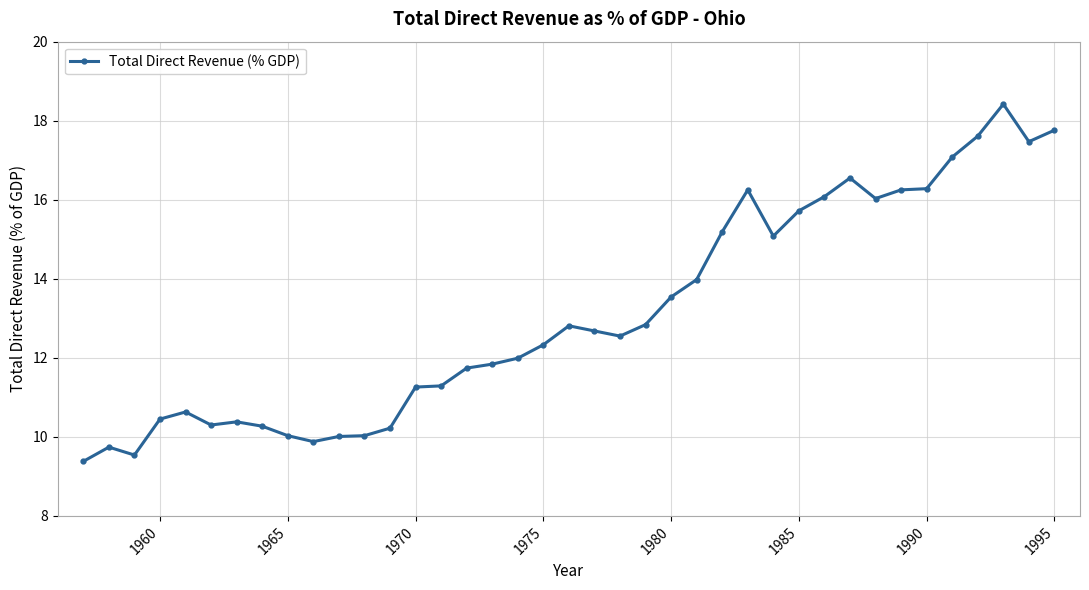

What is the difference between the maximum and minimum values?

9.0